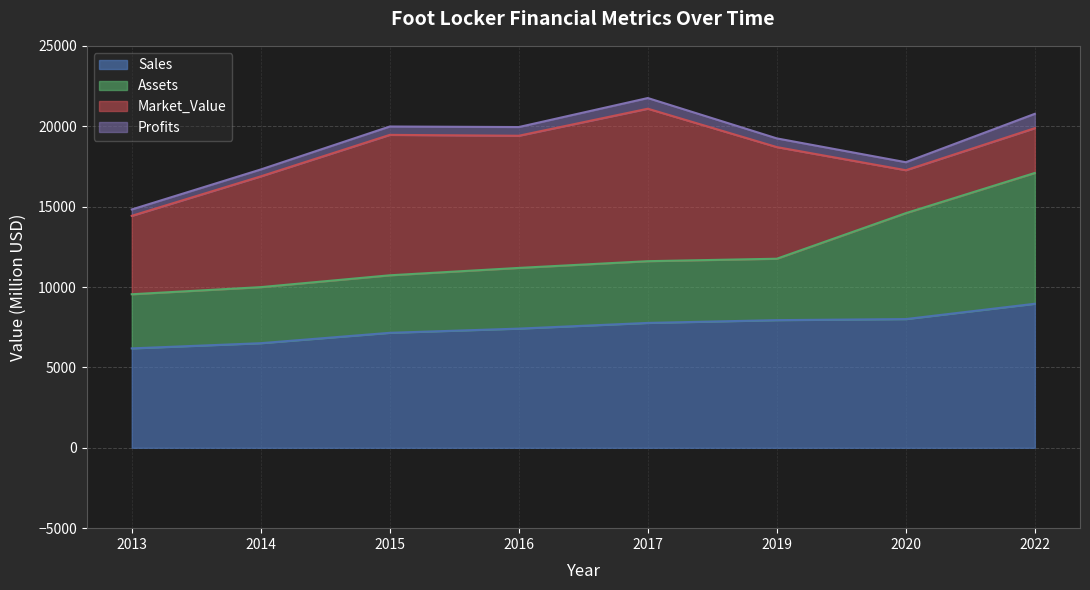

Where is the first local maximum for Assets?

2017